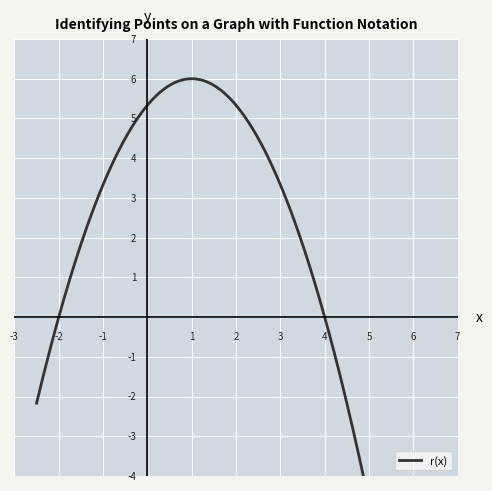

How many lines are shown in the chart?

1